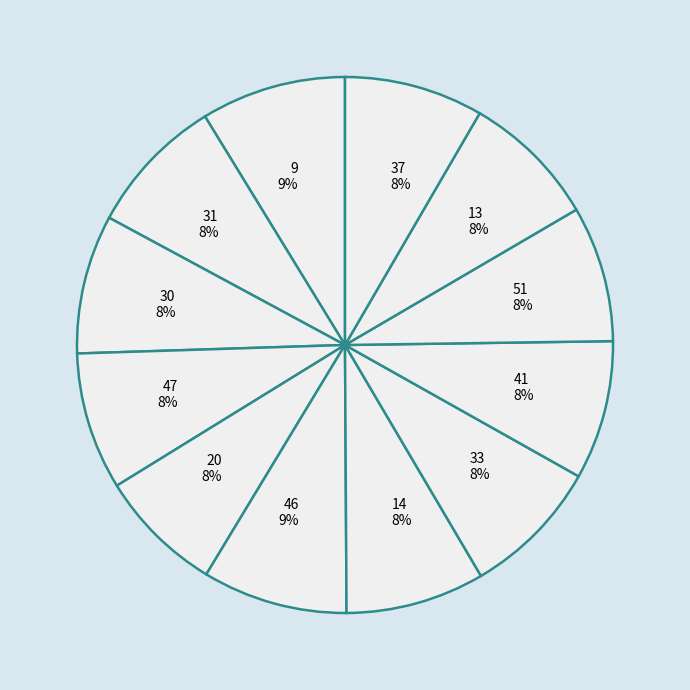

To the nearest percent, what is the average slice percentage?

8%